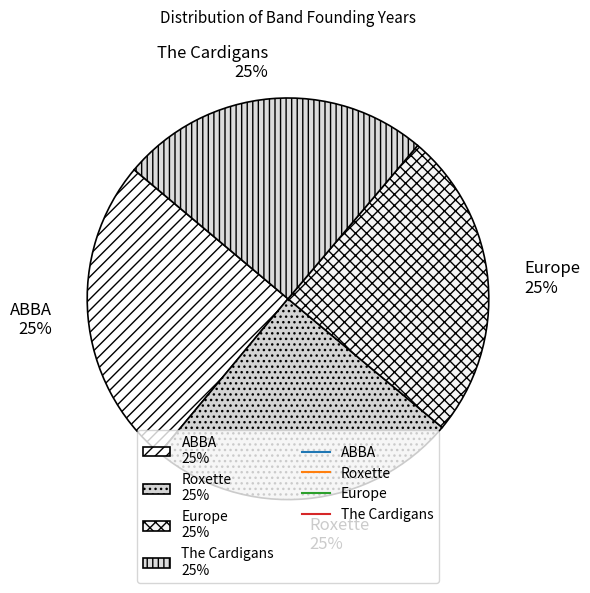

The Europe 25% slice represents 25% of the pie. True or false?

True